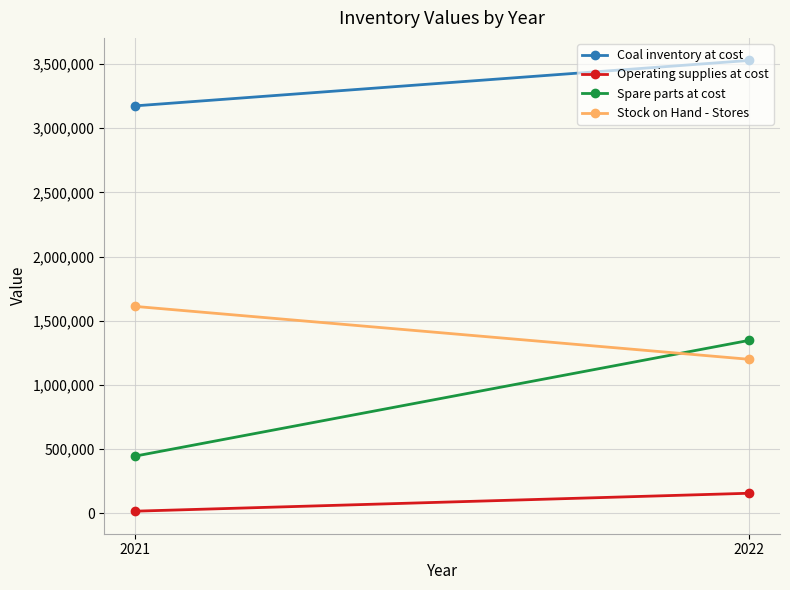

Reading left to right, what are all the values shown in this chart?

Coal inventory at cost: 2022=3528471	2021=3174270
Operating supplies at cost: 2022=154991	2021=15100
Spare parts at cost: 2022=1346758	2021=444171
Stock on Hand - Stores: 2022=1198818	2021=1611324